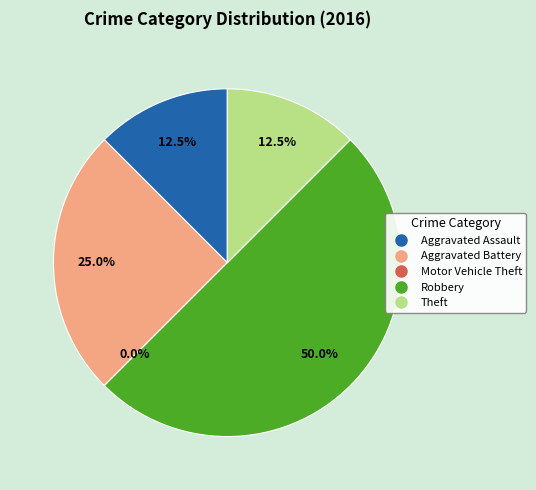

Is Motor Vehicle Theft the majority of the pie?

No